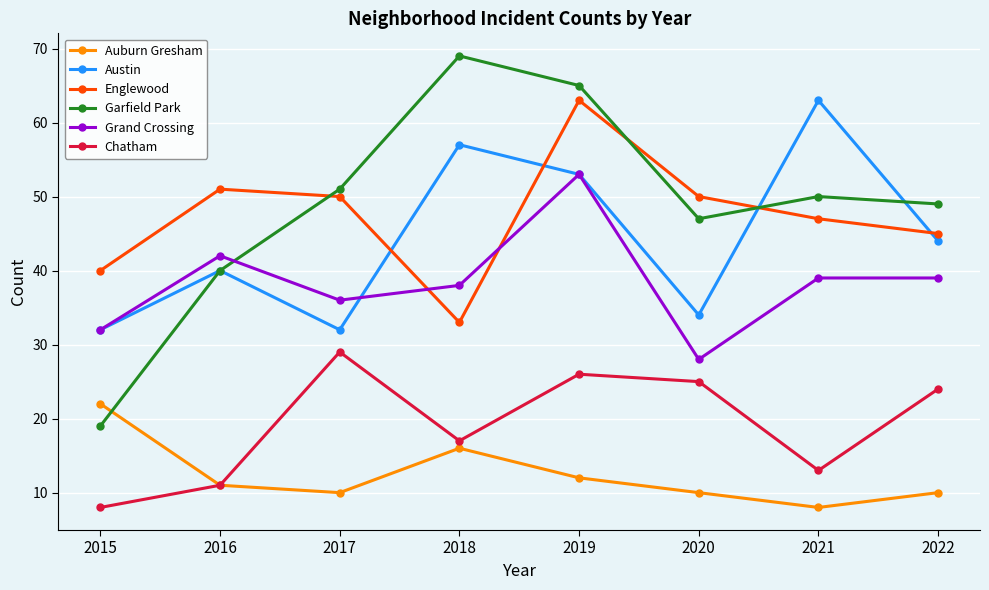

Which series has the largest total across all categories?

Garfield Park